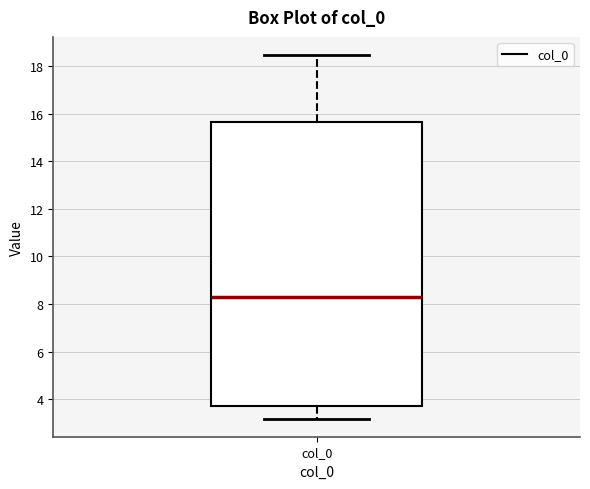

Transcribe this box plot: give where the median line is, the range the box spans, and where the two whiskers end, as read against the y-axis. The values are not printed on the chart, so give them approximately, as read against the axis.

median 8.2, box 3.8 to 15.6, whiskers 3.2 to 18.4